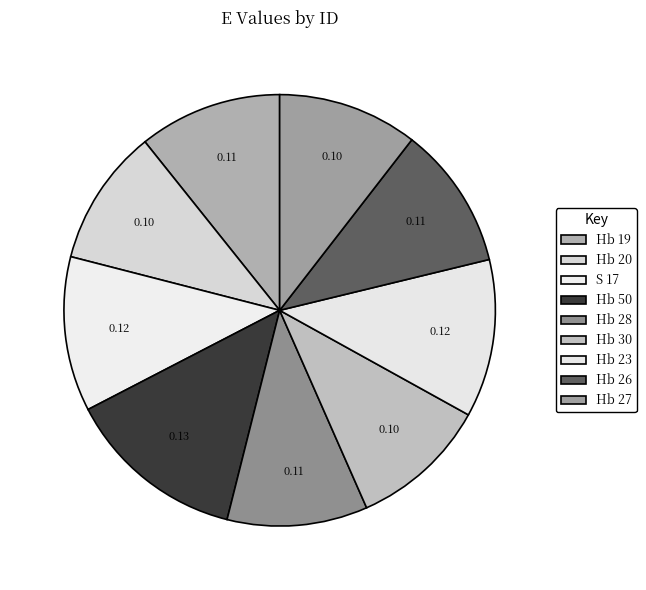

To the nearest percent, what percentage of the pie is Hb 19?

11%